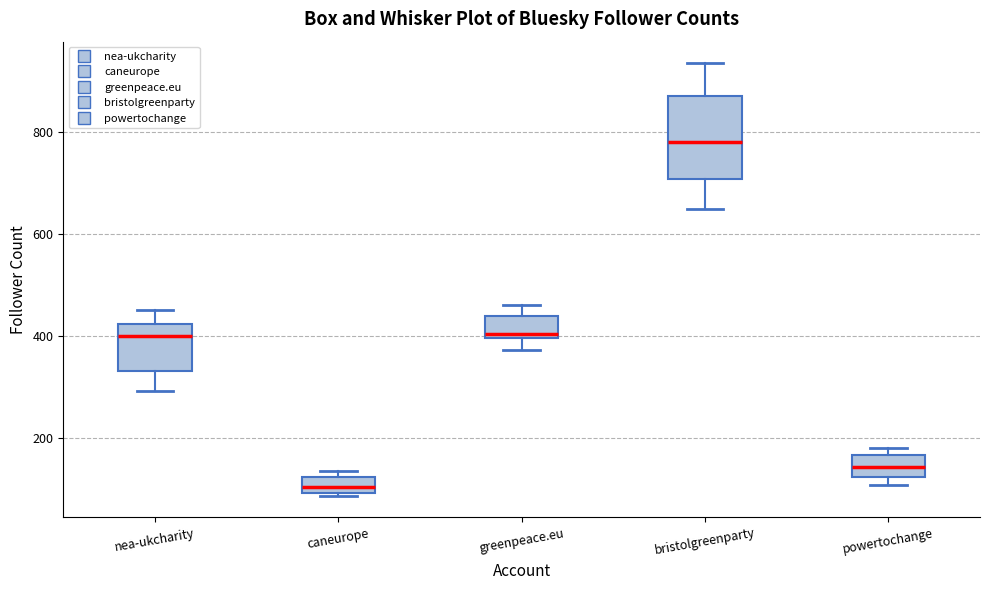

Which box's median line is the lowest?

caneurope